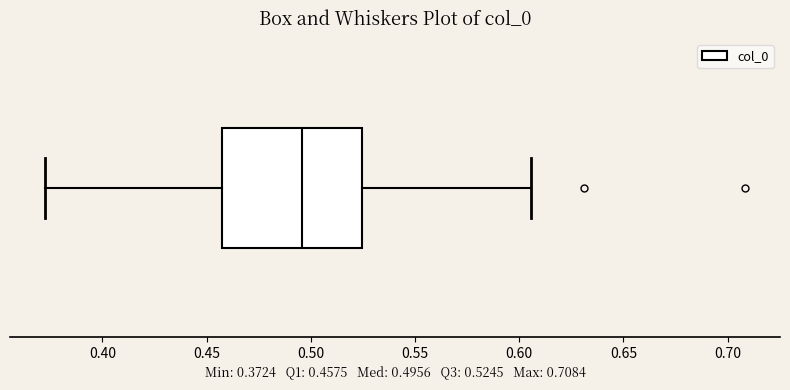

Transcribe this box plot: give where the median line is, the range the box spans, and where the two whiskers end, as read against the x-axis. The values are not printed on the chart, so give them approximately, as read against the axis.

median 0.495, box 0.460 to 0.525, whiskers 0.370 to 0.605